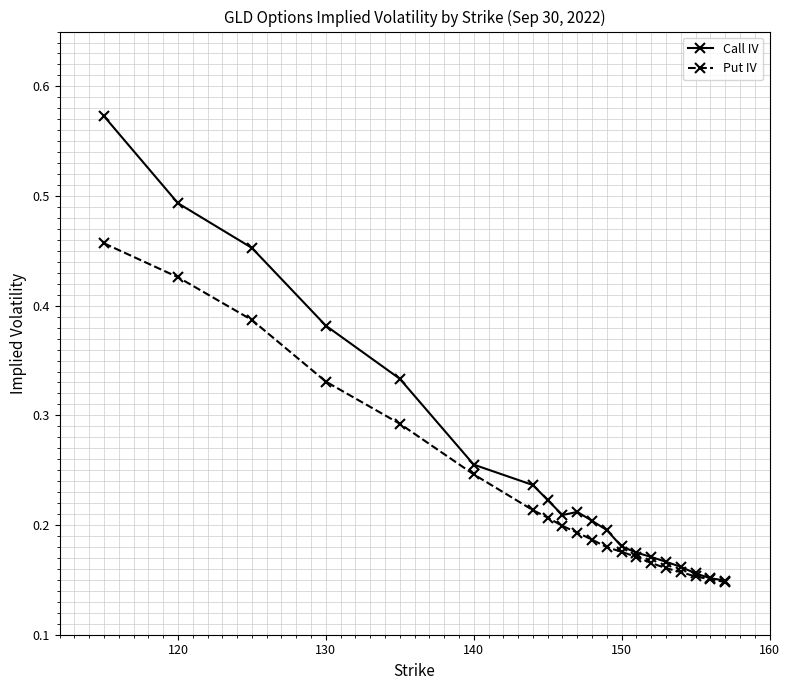

Rank the series by their average value, from lowest to highest.

Put IV, Call IV